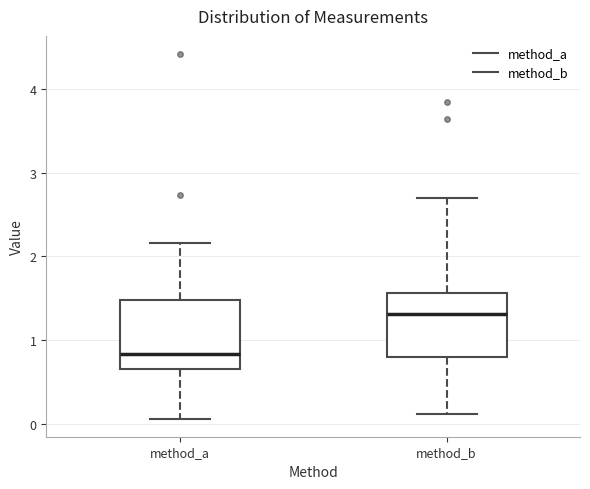

Which box's median line is the highest?

method_b